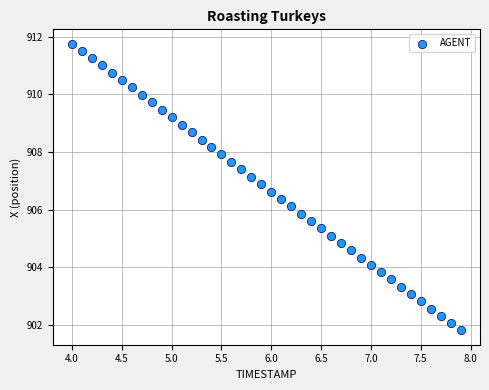

What is the range of X values (max minus min)?

3.9